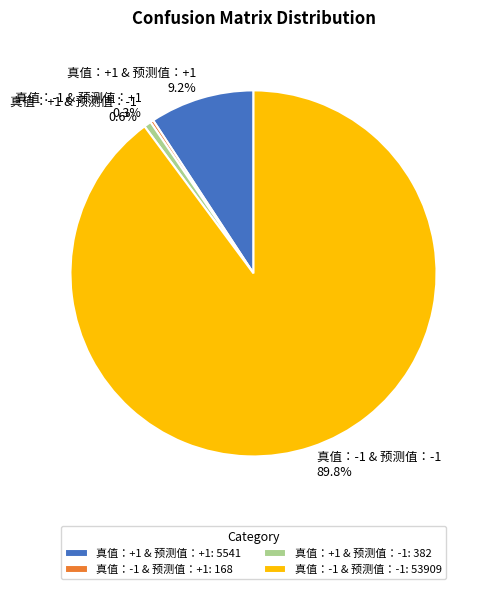

Between 真值：+1 & 预测值：+1 and 真值：-1 & 预测值：+1, which is larger?

真值：+1 & 预测值：+1